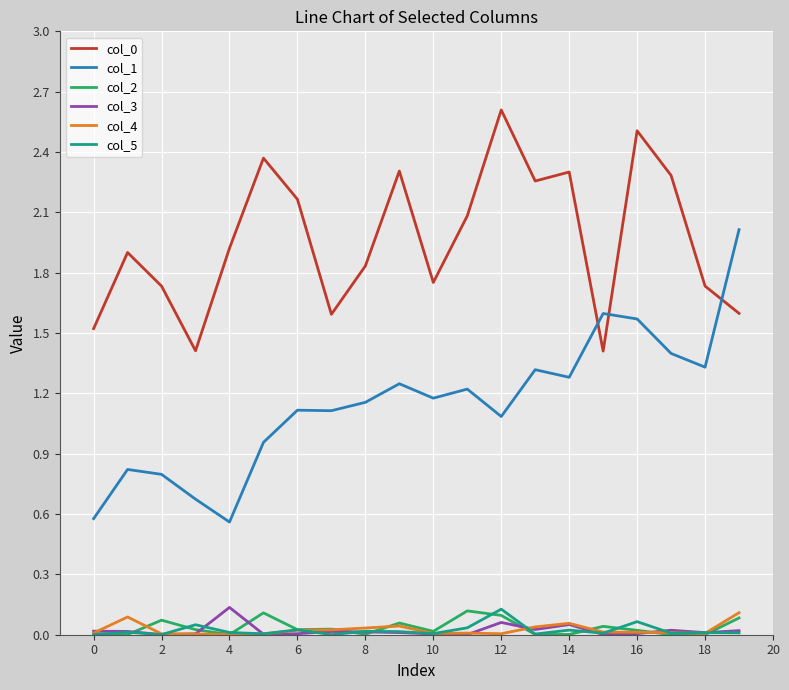

True or false: col_2 and col_3 intersect in this chart.

True